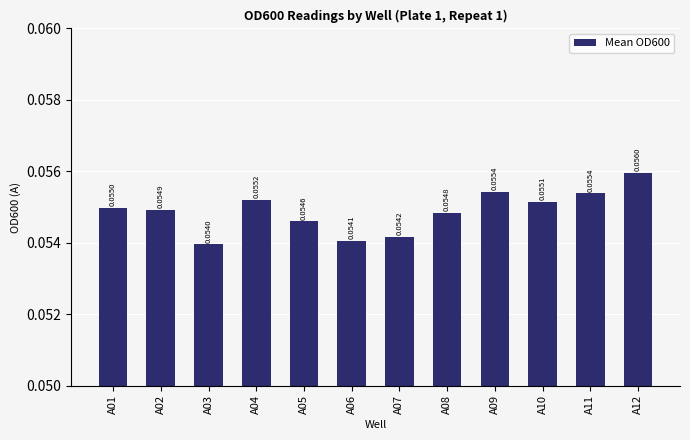

Which label corresponds to the largest value in the chart?

A12